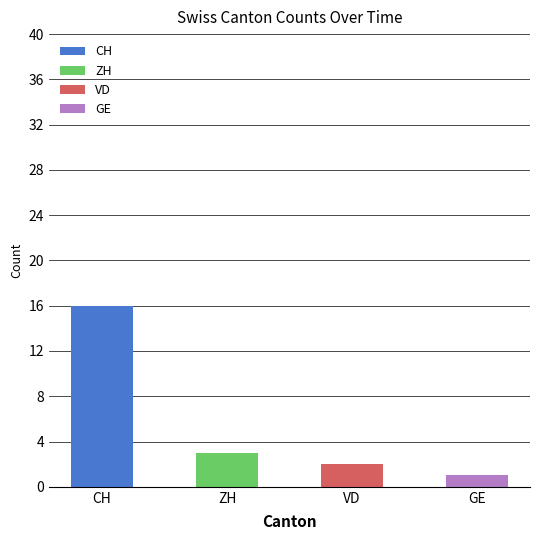

Are the bars grouped side by side (vs. stacked)?

Yes